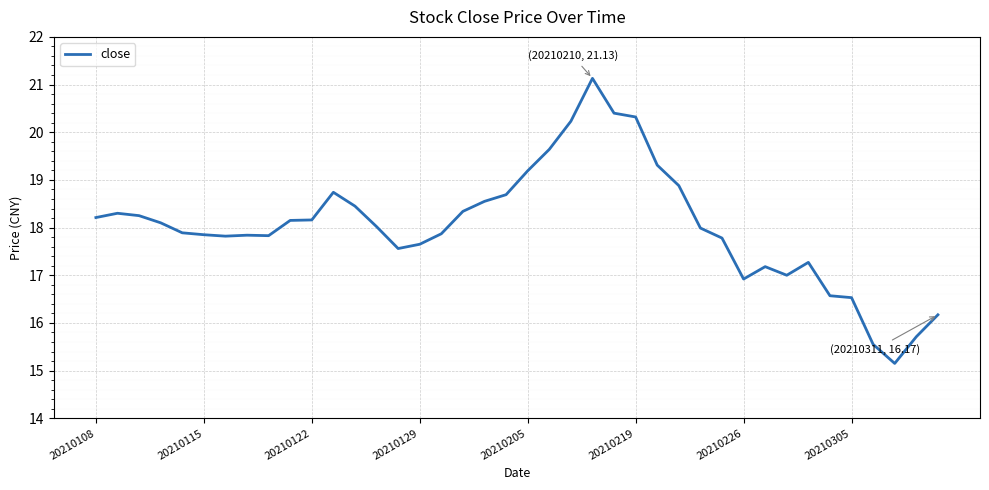

What is the smallest value displayed?

15.2